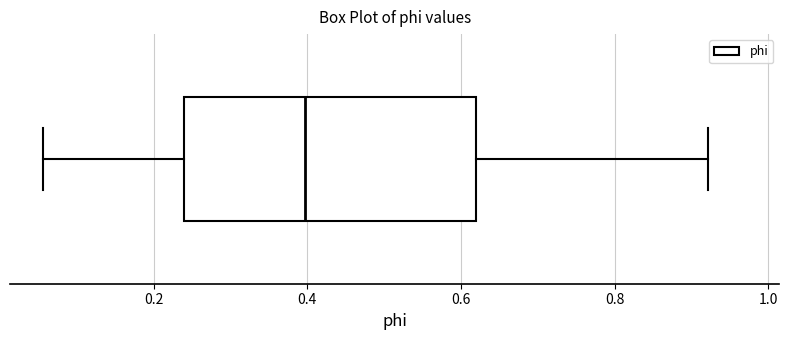

Transcribe this box plot: give where the median line is, the range the box spans, and where the two whiskers end, as read against the x-axis. The values are not printed on the chart, so give them approximately, as read against the axis.

median 0.40, box 0.24 to 0.62, whiskers 0.06 to 0.92